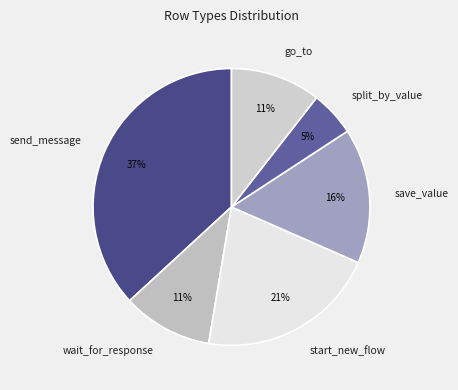

Is it true that save_value is 16% of the pie?

True